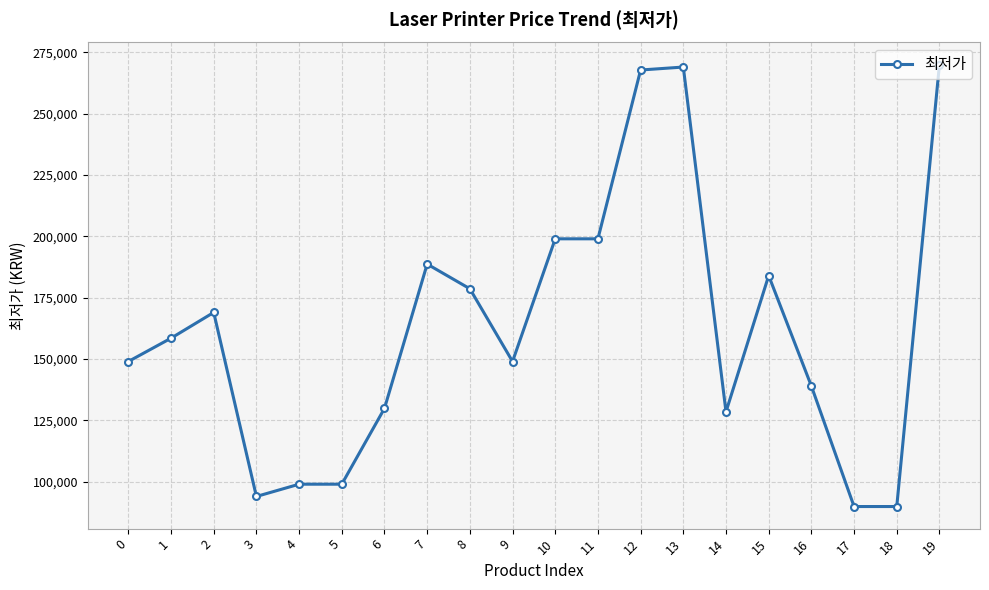

What is the average value?

162542